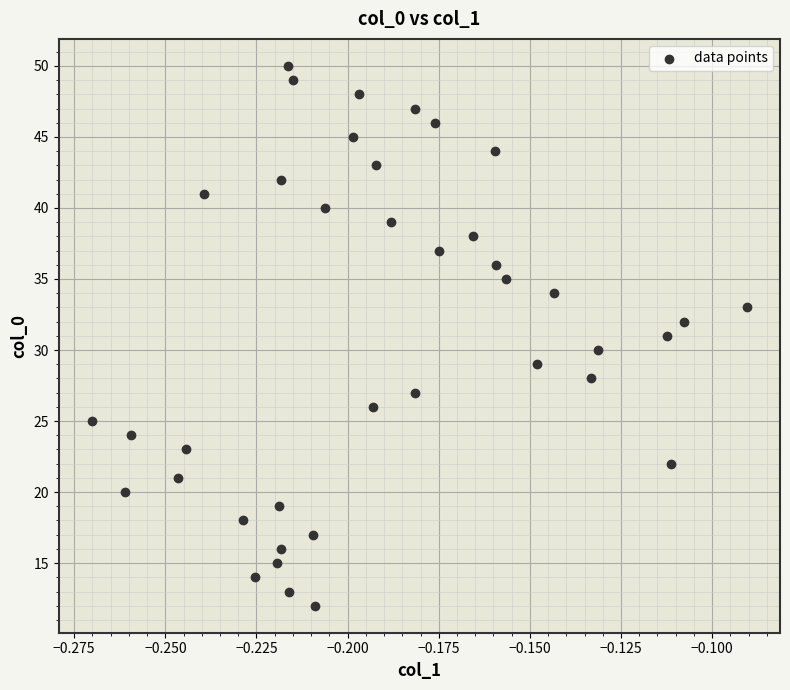

What is the range of Y values (max minus min)?

38